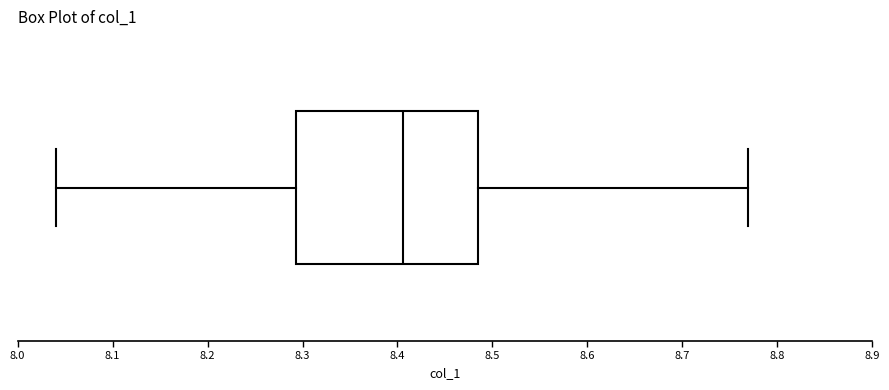

Read this box plot against the x-axis: the position of the median line, the range covered by the box, and the ends of both whiskers. The values are not printed on the chart, so give them approximately, as read against the axis.

median 8.41, box 8.29 to 8.49, whiskers 8.04 to 8.77